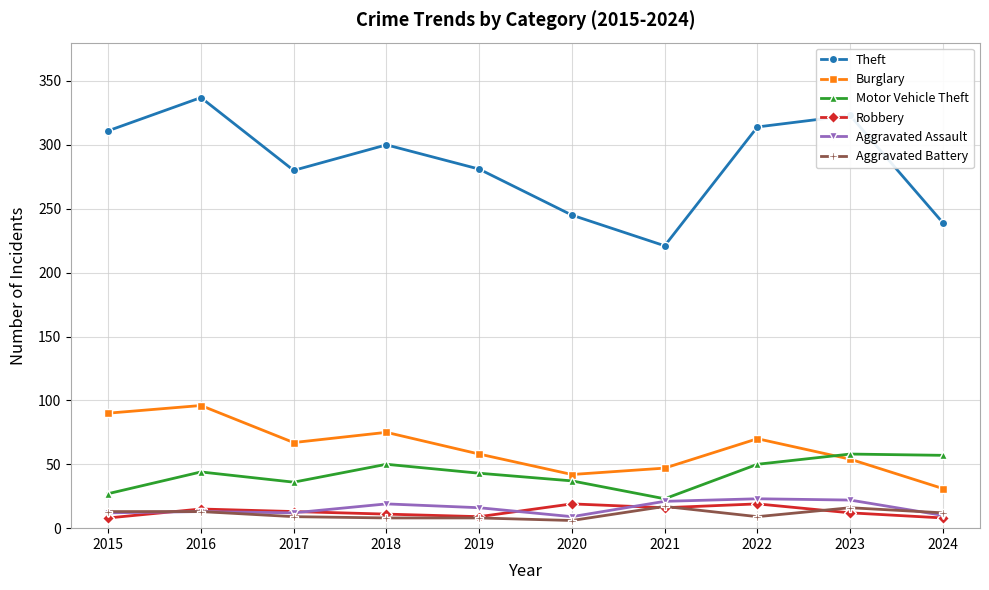

The value of Theft at 2015 is 407. True or false?

False